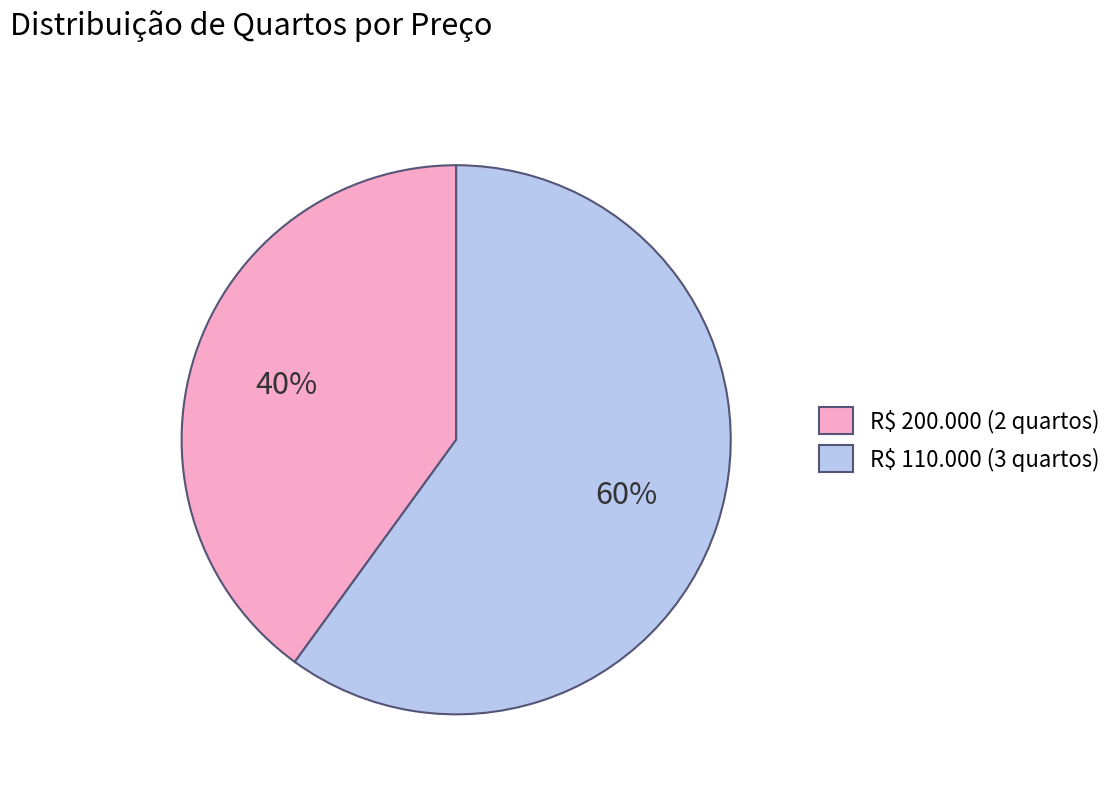

The R$ 200.000 (2 quartos) slice represents 52% of the pie. True or false?

False